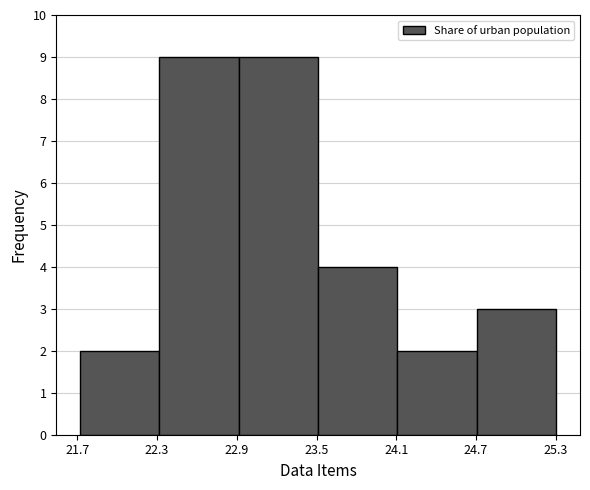

Reading left to right, transcribe this chart: for each bar, give the range it covers on the x-axis and its height. Neither the bar edges nor the heights are printed on the chart, so give them approximately, as read against the axes.

21.7 to 22.3: 2
22.3 to 22.9: 9
22.9 to 23.5: 9
23.5 to 24.1: 4
24.1 to 24.7: 2
24.7 to 25.3: 3